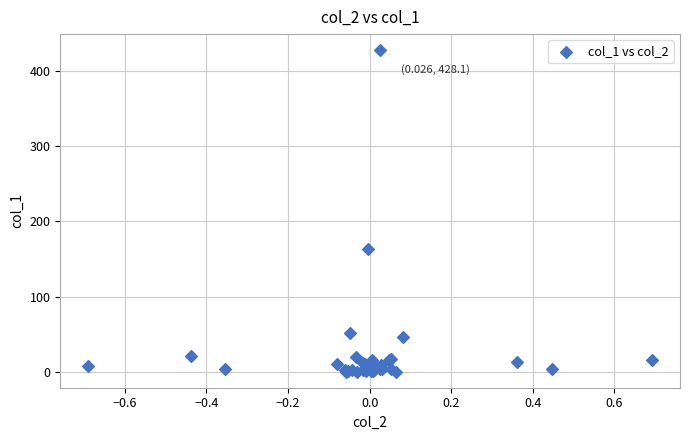

What Y value in the scatter plot is closest to 214?

163.3